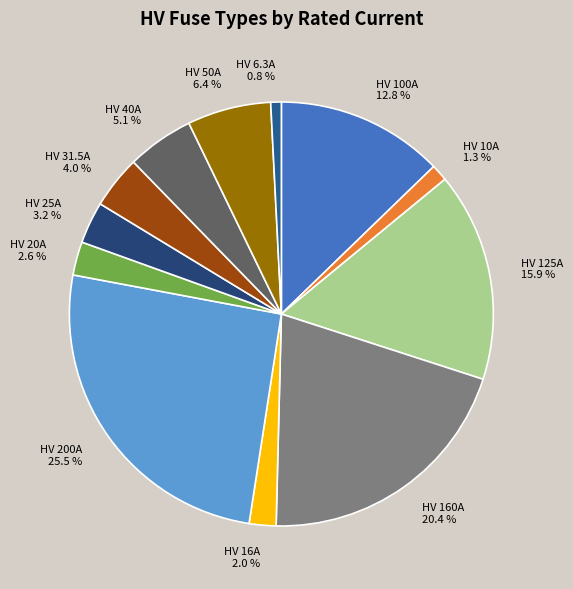

Which category has the biggest portion of the pie?

HV 200A